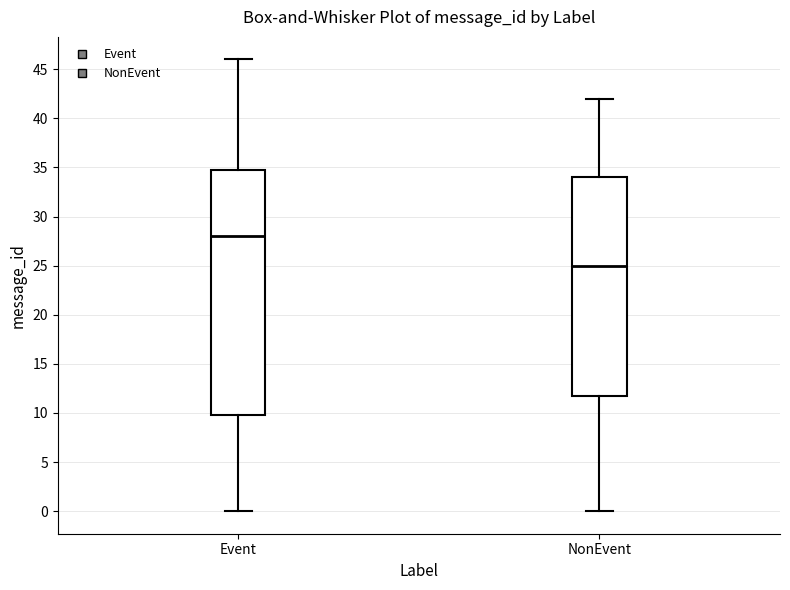

Which box has the lowest median line?

NonEvent